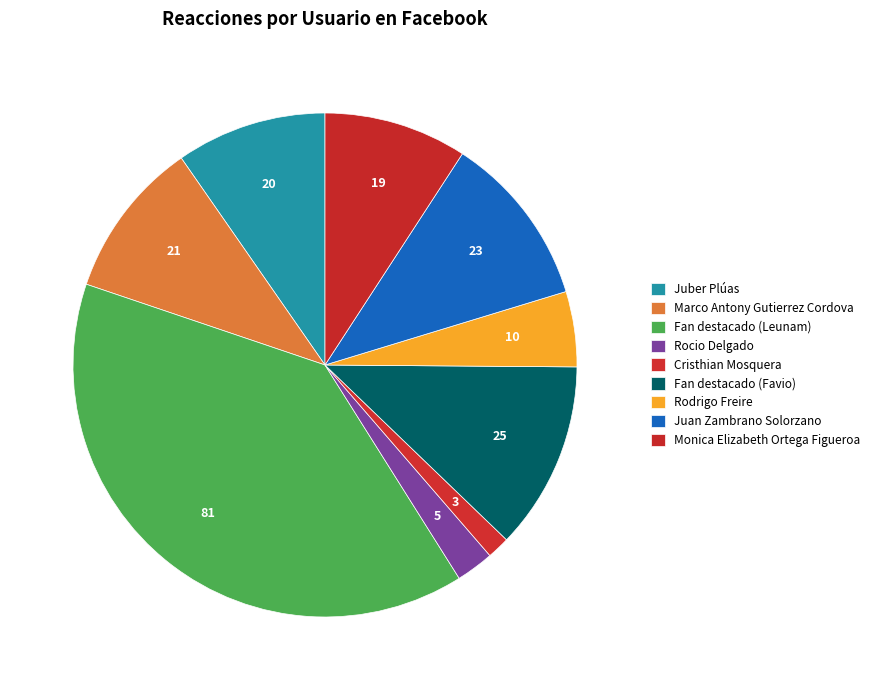

Is there any slice that represents more than half of the pie?

No